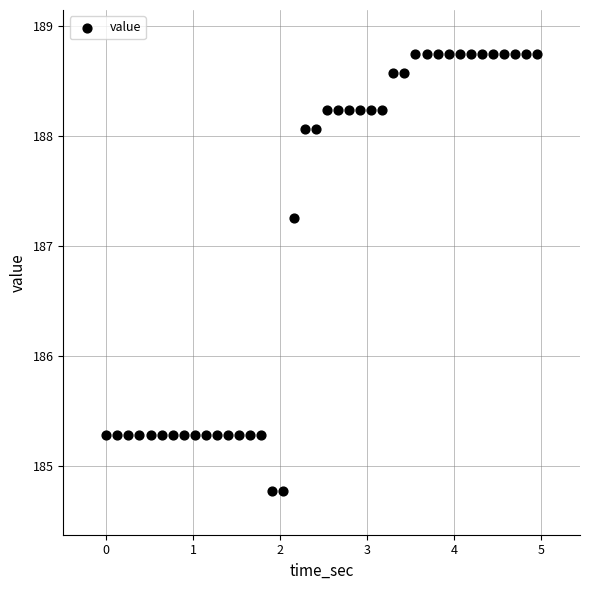

What is the range of Y values (max minus min)?

4.0